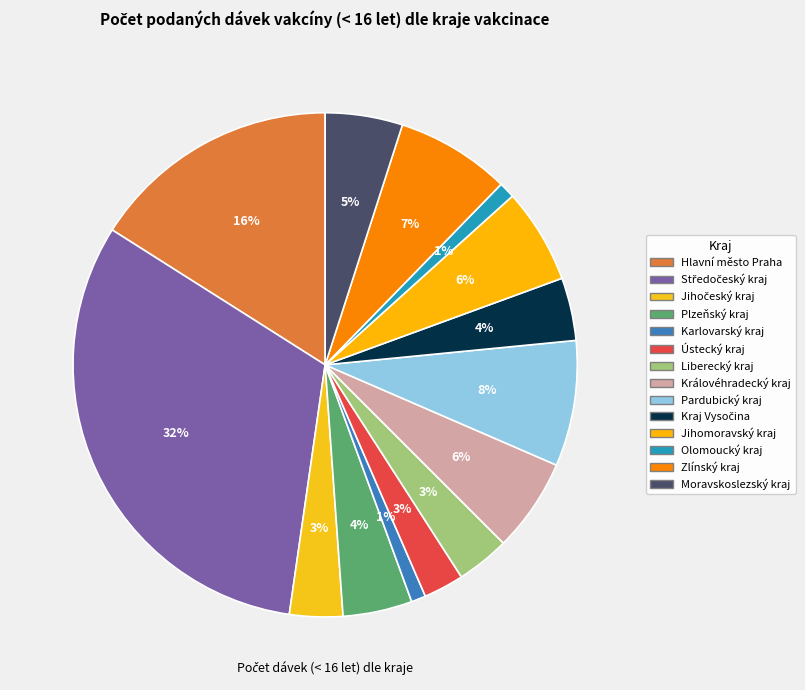

To the nearest percent, what is the combined percentage of Středočeský kraj and Plzeňský kraj?

36%